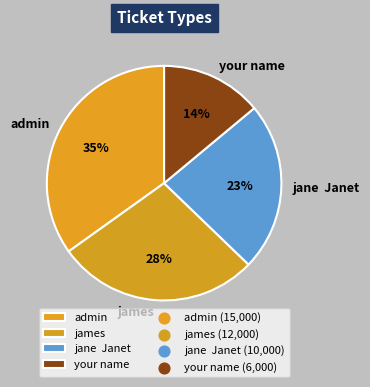

Count the number of slices in the pie.

4